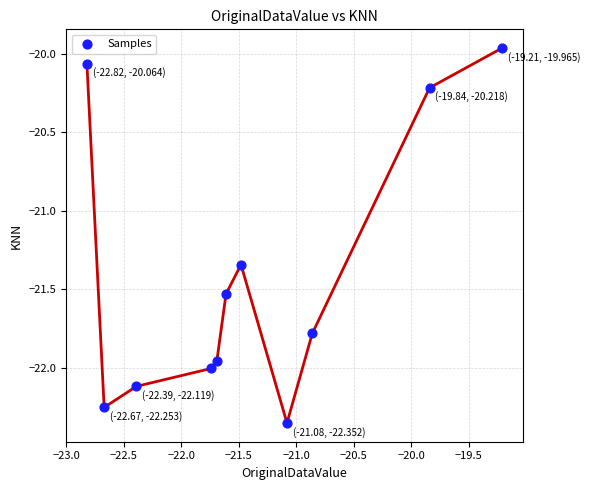

What is the range of X values (max minus min)?

3.6